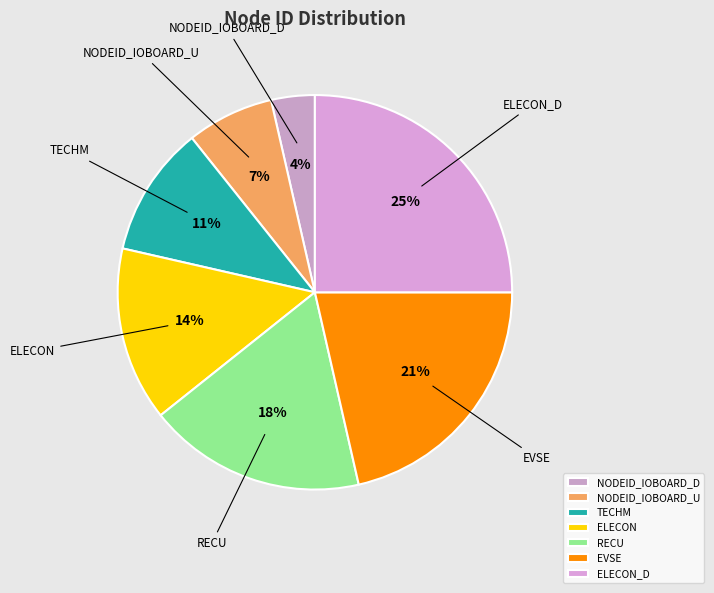

To the nearest percent, what is the average slice percentage?

14%